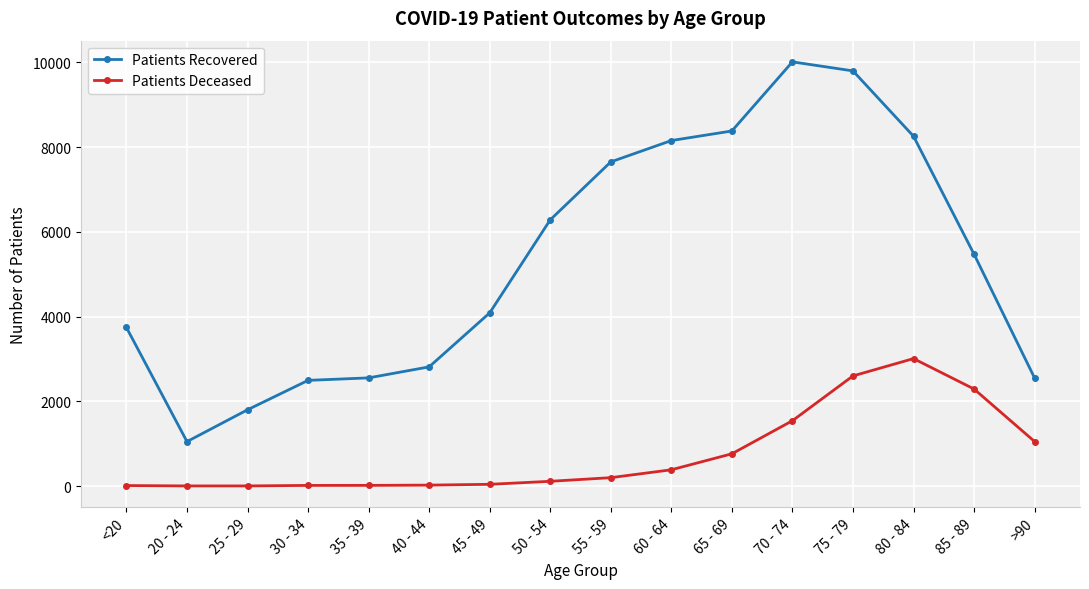

What is the label of the 7th point from the left?

45 - 49